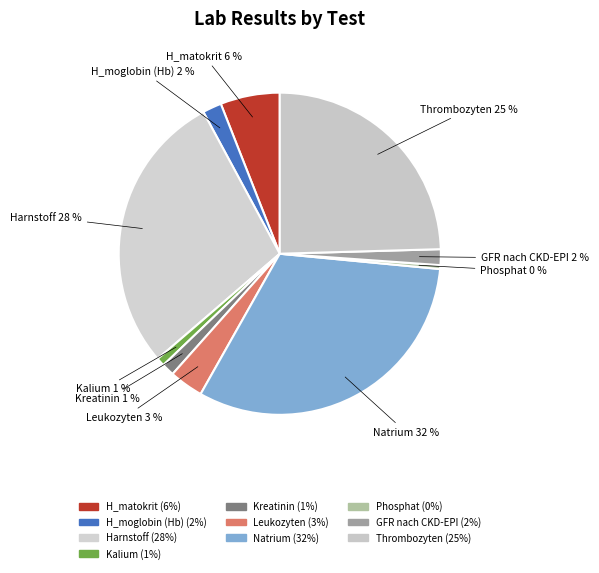

To the nearest percent, what is the combined percentage of Kreatinin and H_moglobin (Hb)?

3%